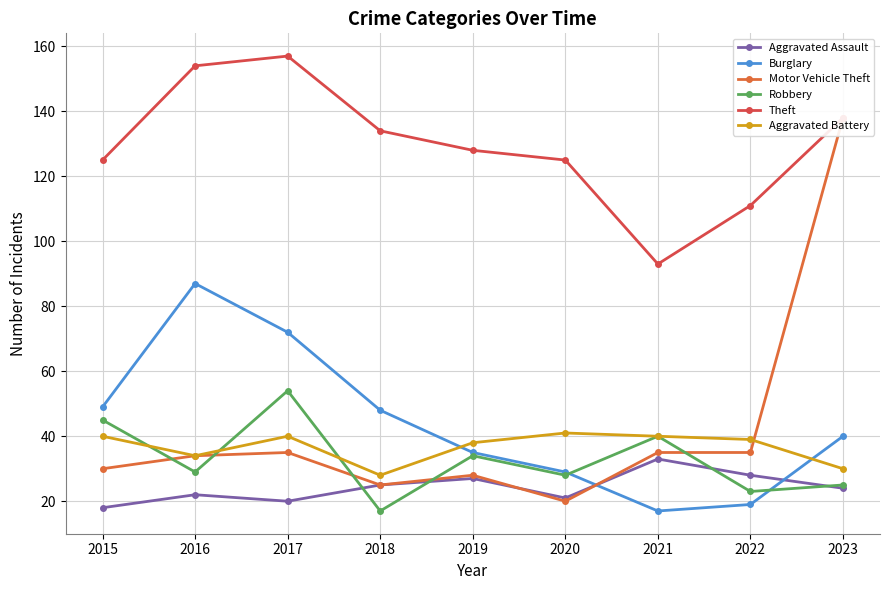

Where is the first local maximum for Aggravated Assault?

2016